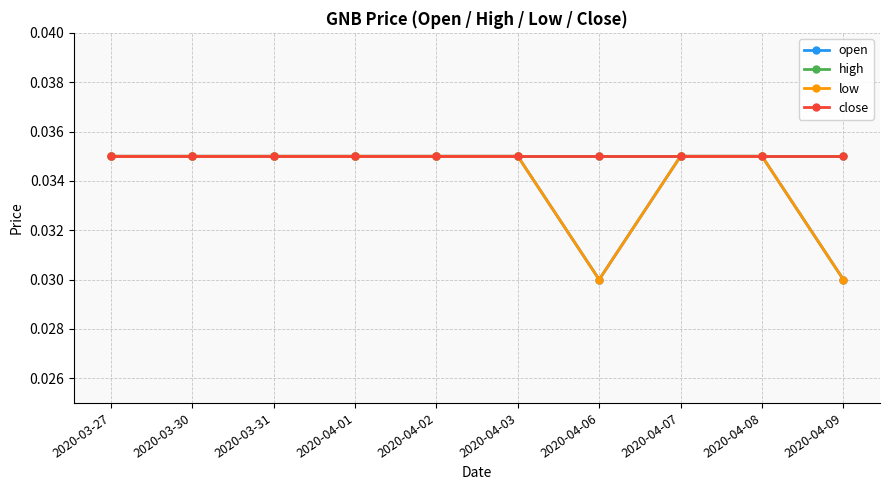

What is the label of the 4th point from the right?

2020-04-06